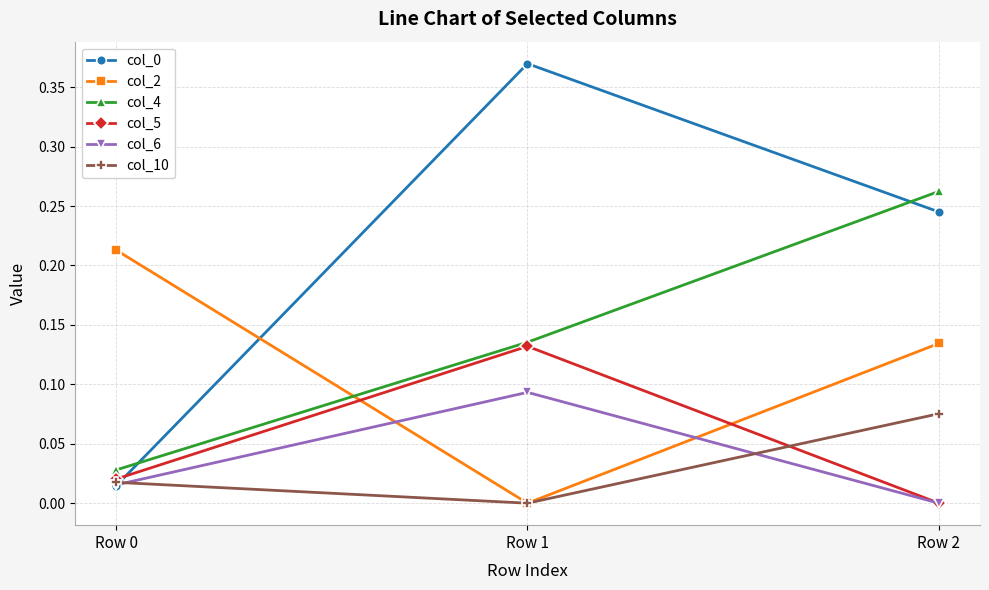

At which label does col_6 reach its peak?

Row 1